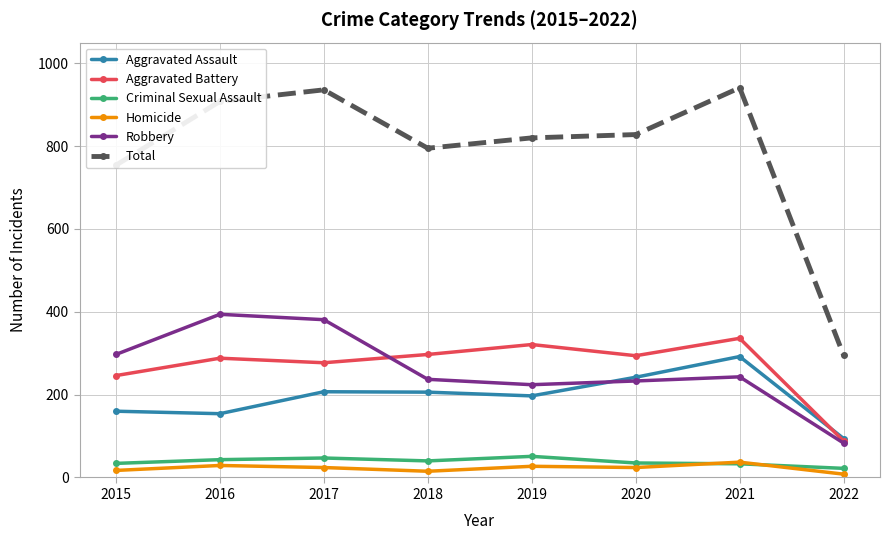

What is the difference between the maximum and second lowest values in the Total series?

187